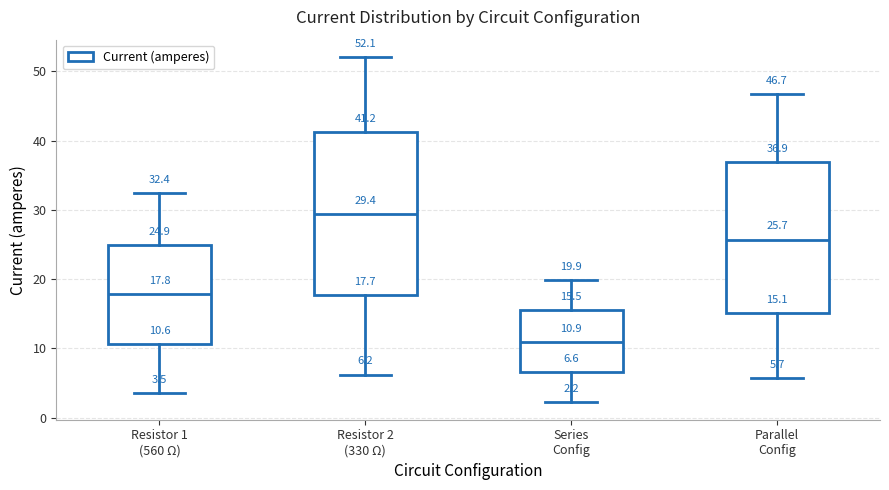

Which box has the highest median line?

Resistor 2 (330 Ω)